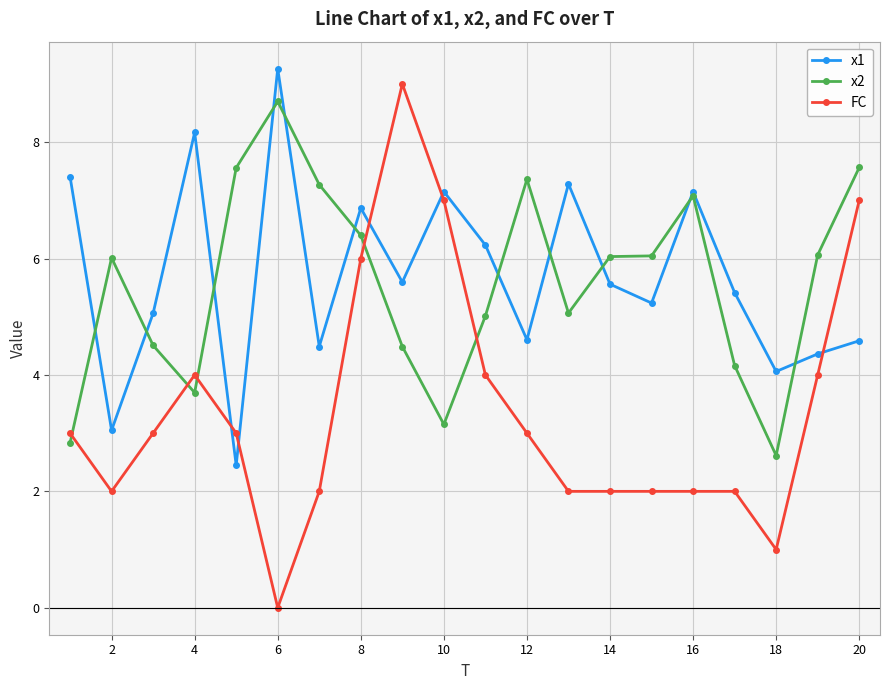

Which series has the widest spread of values?

FC